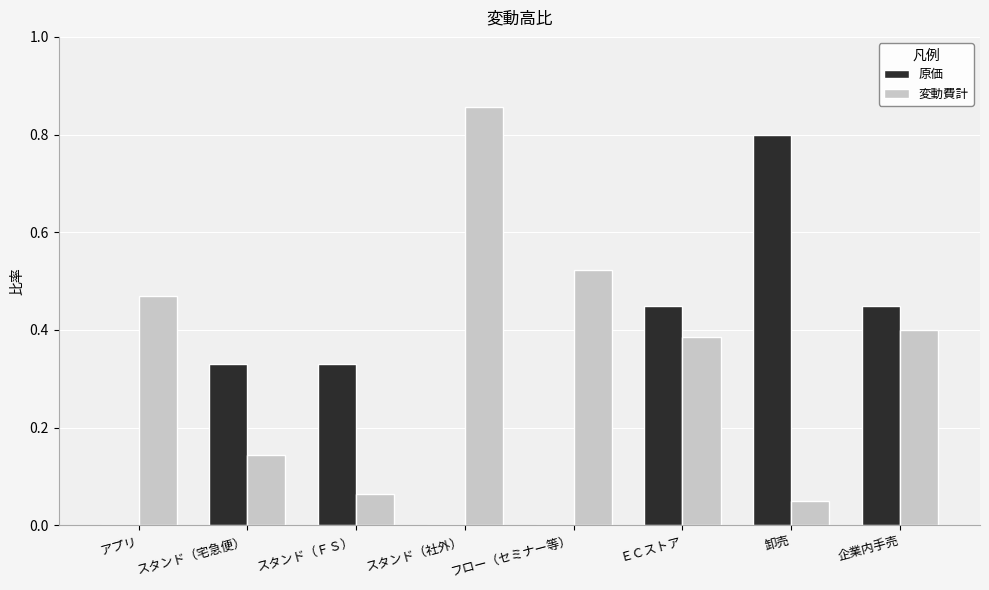

Which category has the highest value in the 原価 series?

卸売